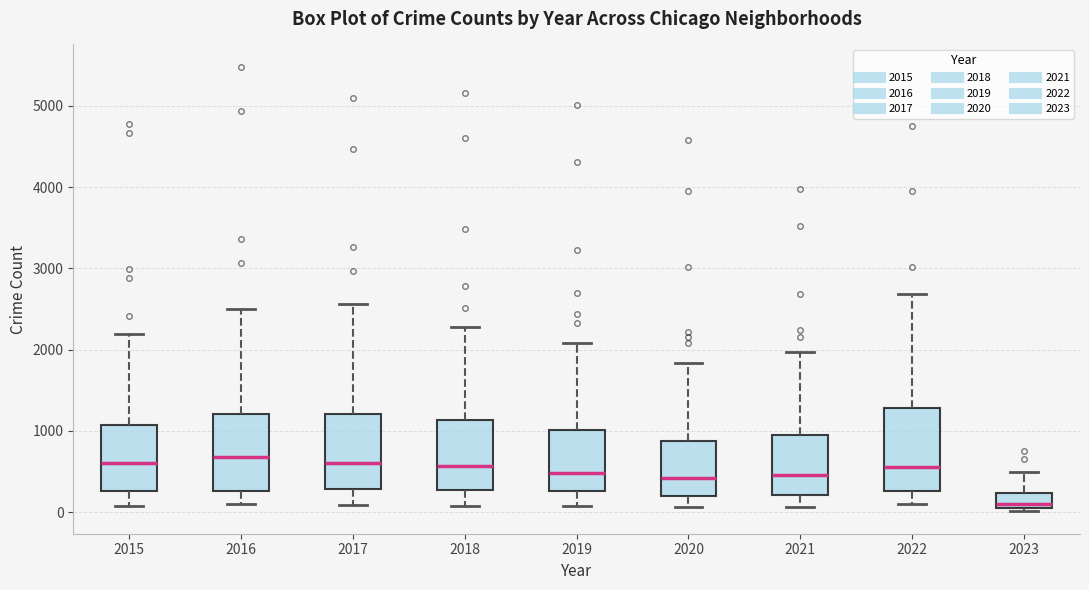

Reading left to right, read every box against the y-axis: the position of its median line, the range the box covers, and the ends of its whiskers. The values are not printed on the chart, so give them approximately, as read against the axis.

2015: median 600, box 300 to 1100, whiskers 100 to 2200
2016: median 700, box 300 to 1200, whiskers 100 to 2500
2017: median 600, box 300 to 1200, whiskers 100 to 2600
2018: median 600, box 300 to 1100, whiskers 100 to 2300
2019: median 500, box 300 to 1000, whiskers 100 to 2100
2020: median 400, box 200 to 900, whiskers 100 to 1800
2021: median 500, box 200 to 1000, whiskers 100 to 2000
2022: median 600, box 300 to 1300, whiskers 100 to 2700
2023: median 100, box 0 to 200, whiskers 0 (just below the box's lower edge) to 500